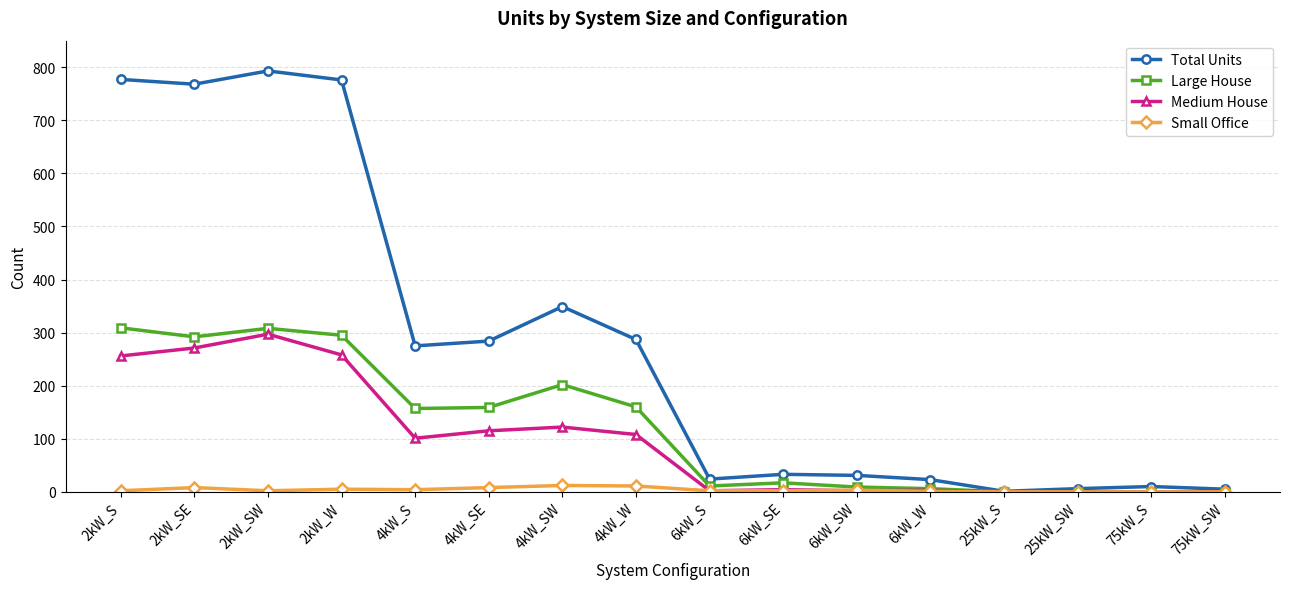

Where is the first local minimum for Medium House?

4kW_S